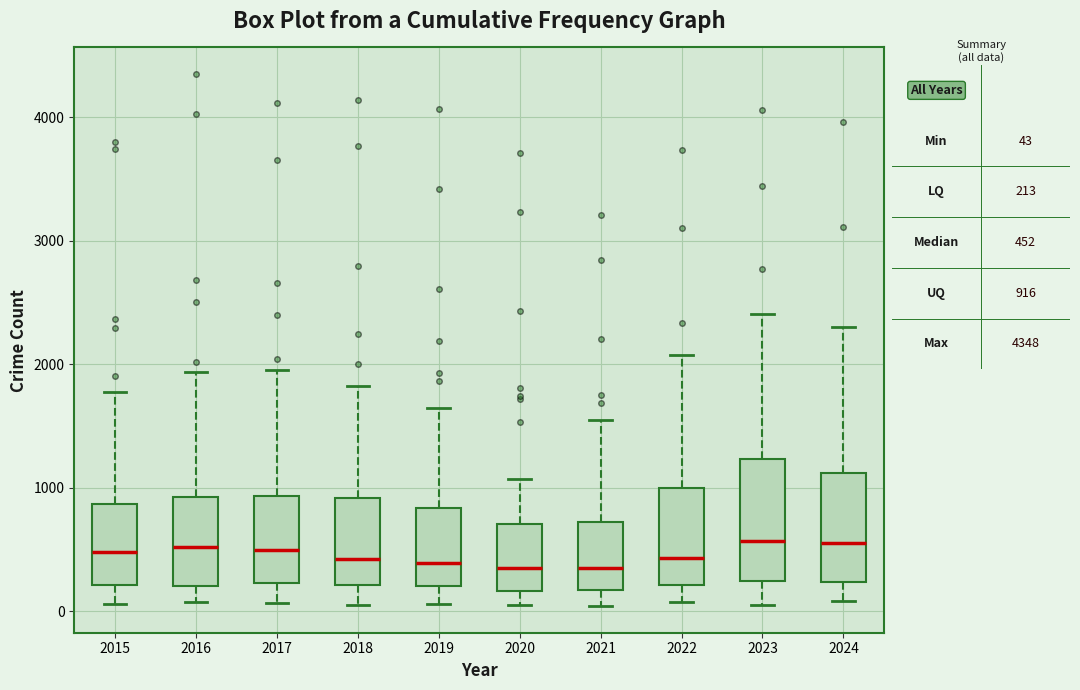

Reading left to right, read every box against the y-axis: the position of its median line, the range the box covers, and the ends of its whiskers. The values are not printed on the chart, so give them approximately, as read against the axis.

2015: median 500, box 200 to 900, whiskers 100 to 1800
2016: median 500, box 200 to 900, whiskers 100 to 1900
2017: median 500, box 200 to 900, whiskers 100 to 2000
2018: median 400, box 200 to 900, whiskers 100 to 1800
2019: median 400, box 200 to 800, whiskers 100 to 1600
2020: median 300, box 200 to 700, whiskers 100 to 1100
2021: median 400, box 200 to 700, whiskers 0 to 1500
2022: median 400, box 200 to 1000, whiskers 100 to 2100
2023: median 600, box 200 to 1200, whiskers 100 to 2400
2024: median 600, box 200 to 1100, whiskers 100 to 2300